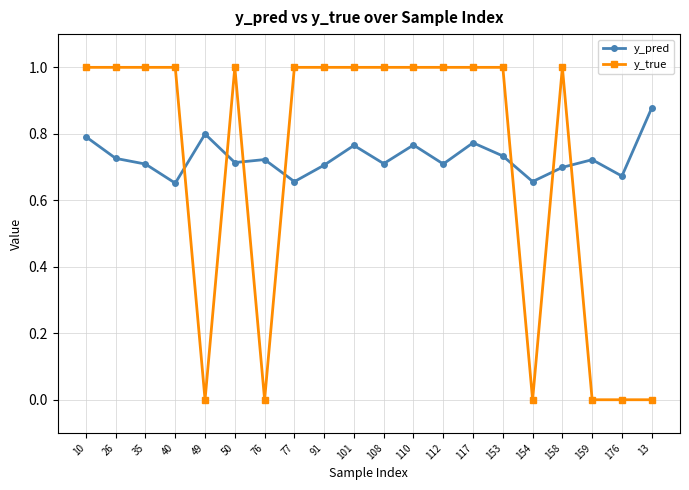

True or false: y_true has more than 1 interior local peaks.

True